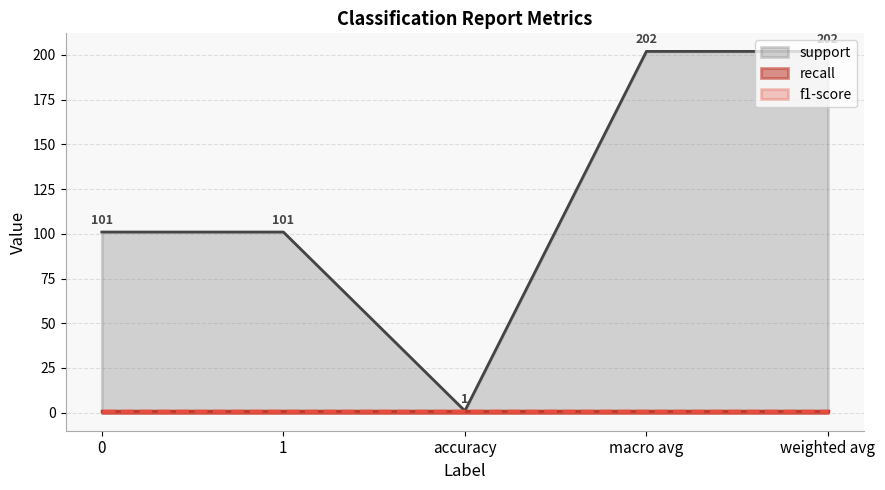

How many categories are shown in the chart?

5